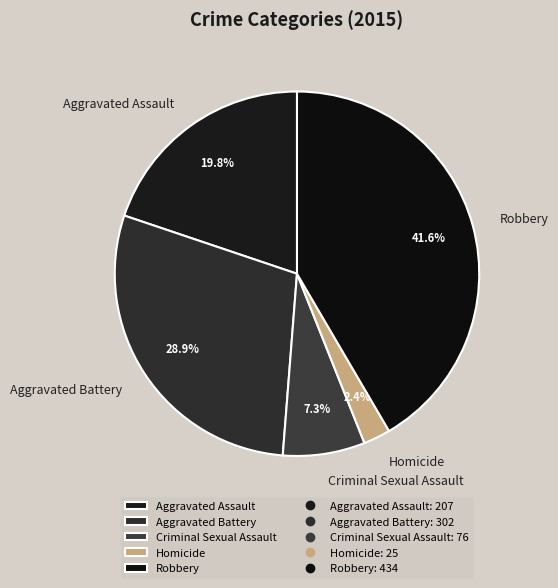

Approximately how many times larger is the value at Criminal Sexual Assault compared to Aggravated Assault?

0.4